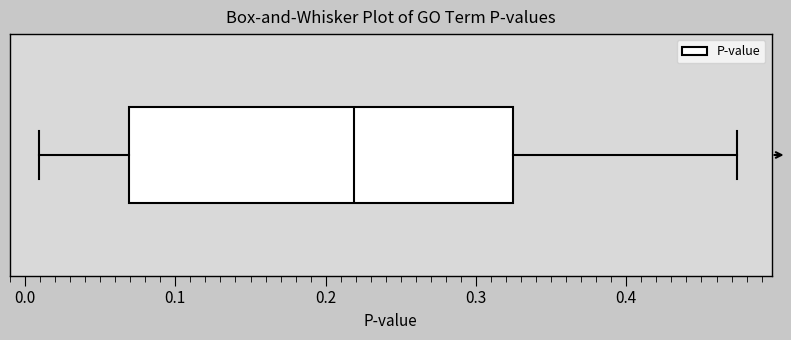

Read this box plot against the x-axis: the position of the median line, the range covered by the box, and the ends of both whiskers. The values are not printed on the chart, so give them approximately, as read against the axis.

median 0.22, box 0.07 to 0.32, whiskers 0.01 to 0.47